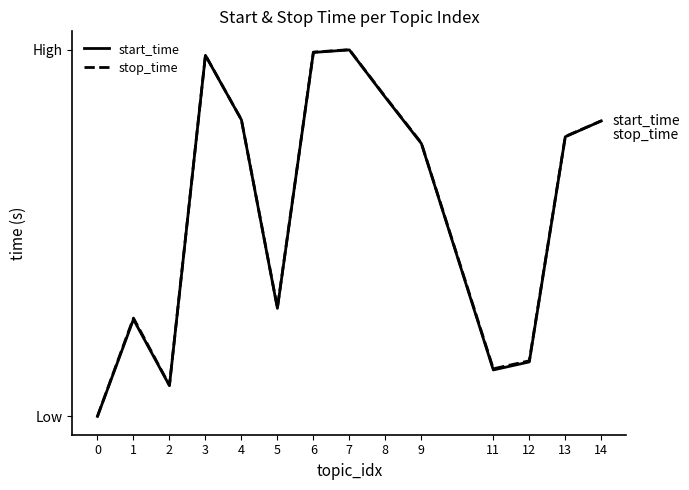

Is the value of start_time at 4 greater than the value of stop_time at 3?

No